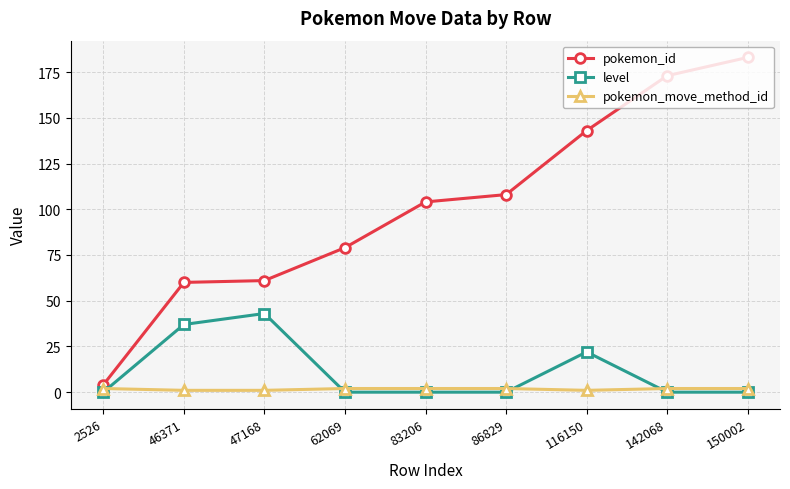

What is the maximum value for pokemon_id?

183